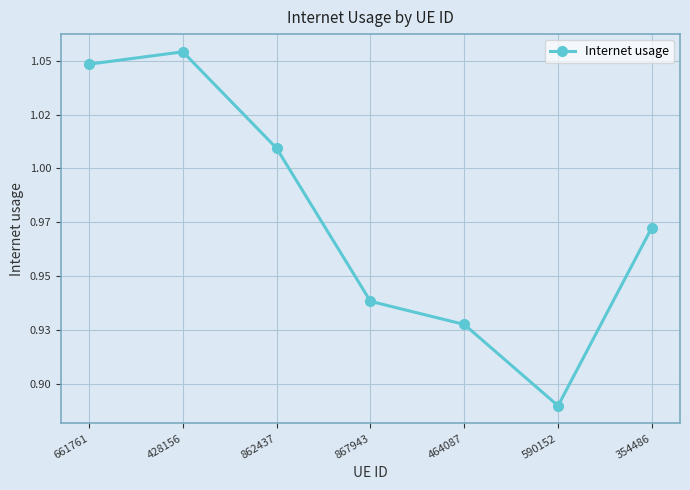

Does the chart have visible grid lines?

Yes